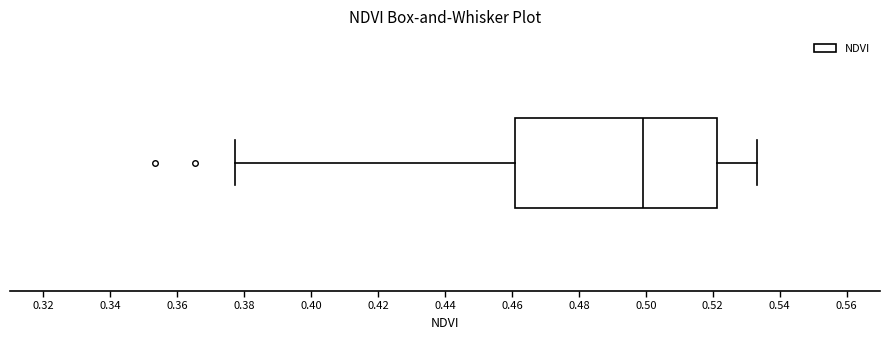

Read this box plot against the x-axis: the position of the median line, the range covered by the box, and the ends of both whiskers. The values are not printed on the chart, so give them approximately, as read against the axis.

median 0.500, box 0.460 to 0.522, whiskers 0.378 to 0.534